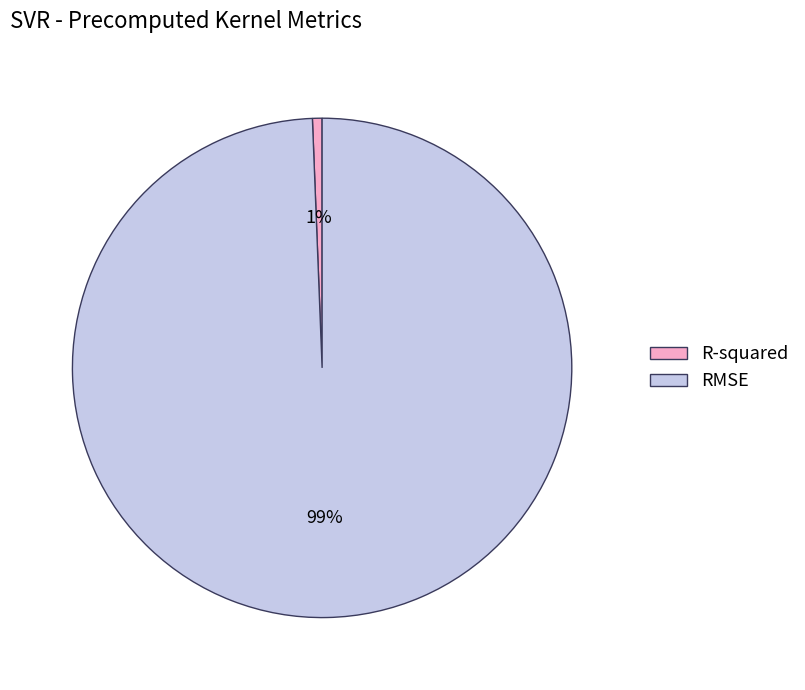

What is the smallest slice in the pie chart?

R-squared